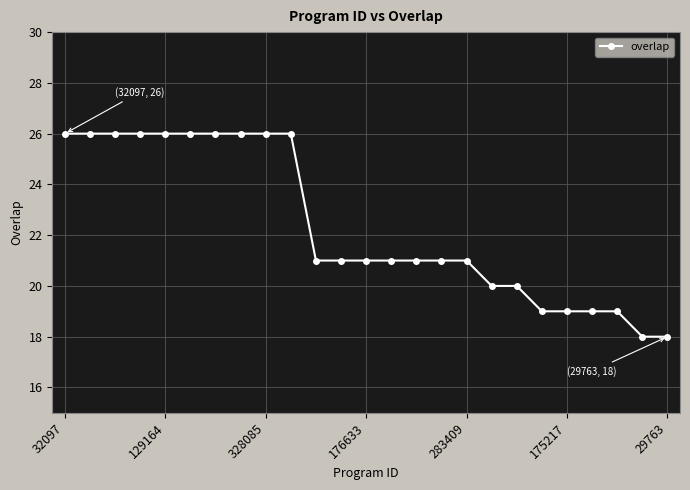

What is the smallest value displayed?

18